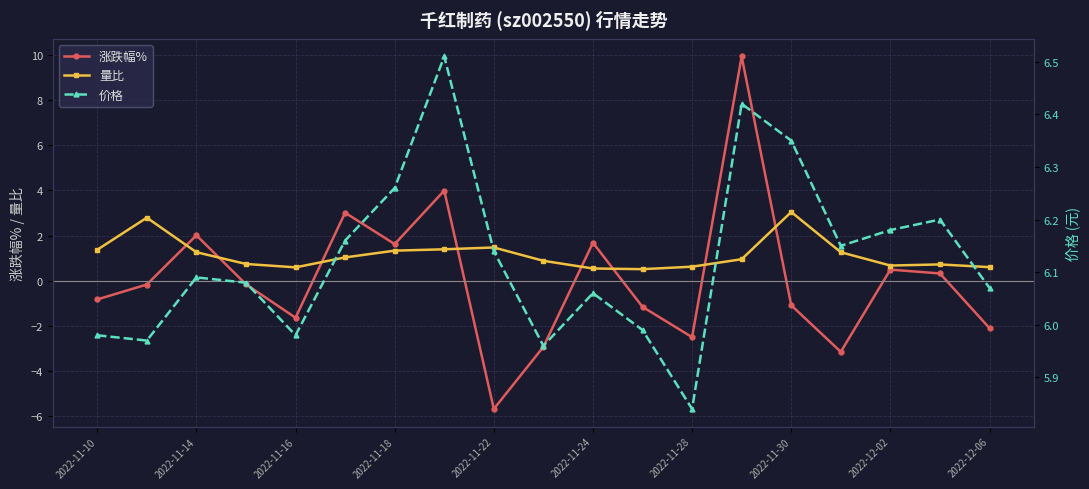

What is the minimum value for 量比?

0.5